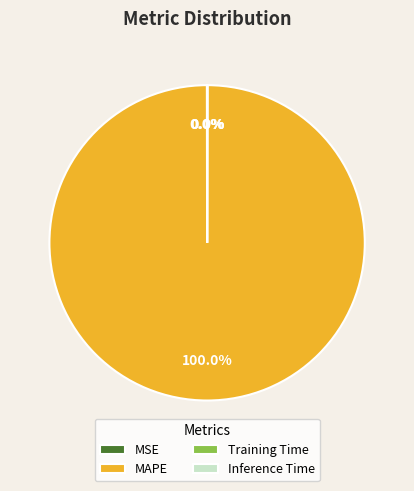

Is MAPE the majority of the pie?

Yes